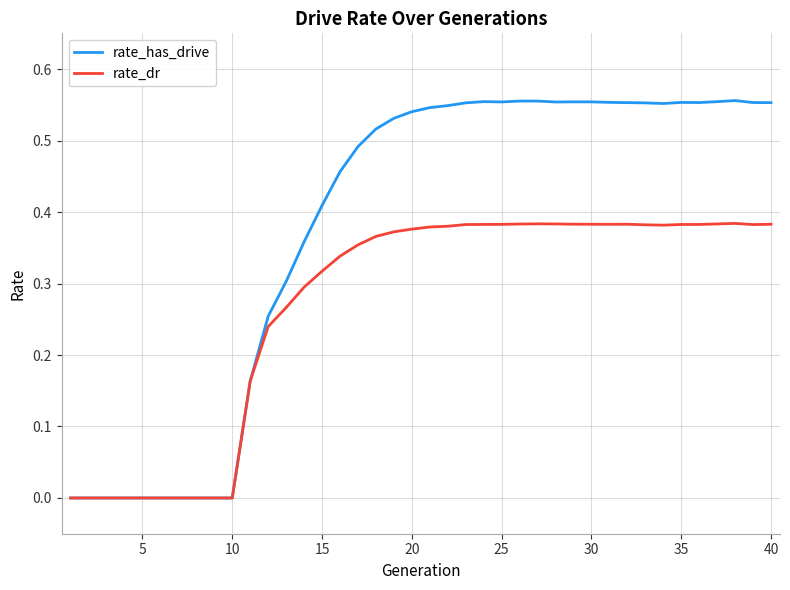

List the series in order of their overall mean, highest first.

rate_has_drive, rate_dr